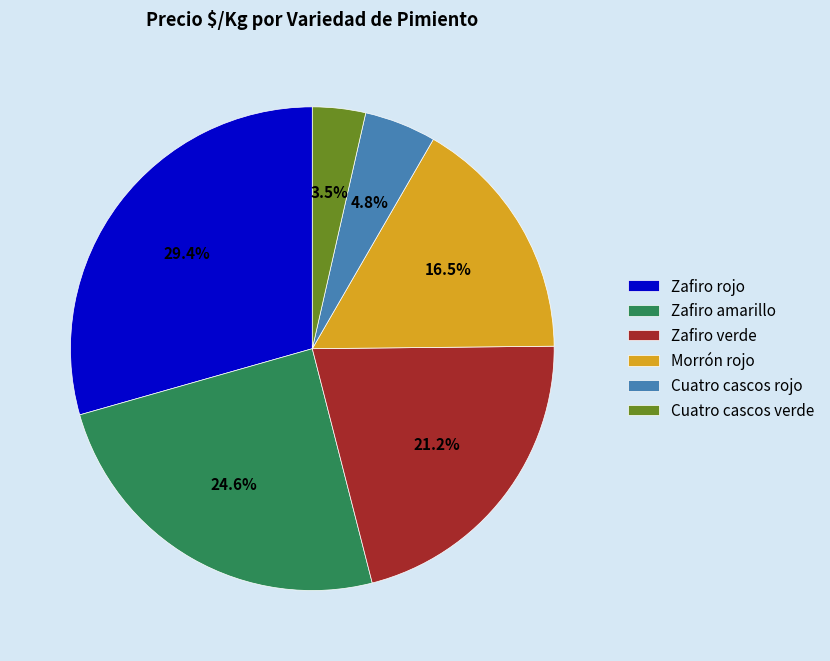

Count the number of slices in the pie.

6